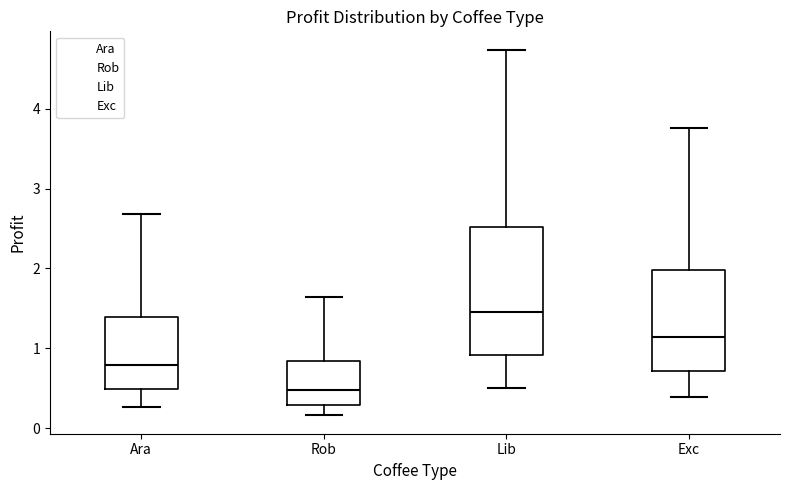

Which box's median line is the highest?

Lib